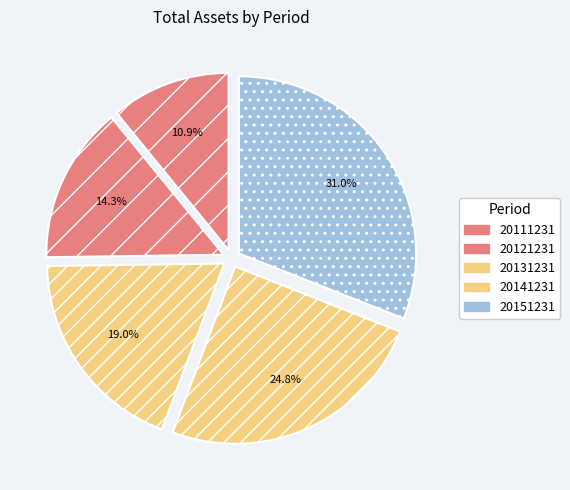

To the nearest percent, what is the average slice percentage?

20%